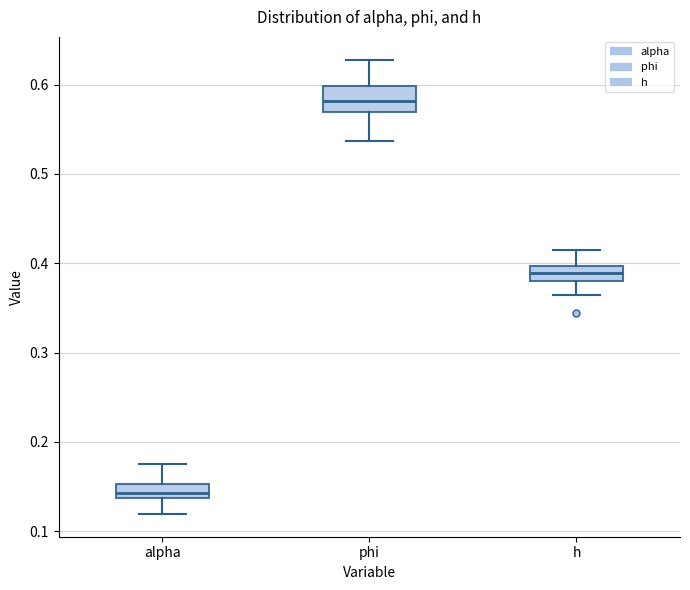

Comparing the boxes themselves (not the whiskers), which one is the tallest?

phi